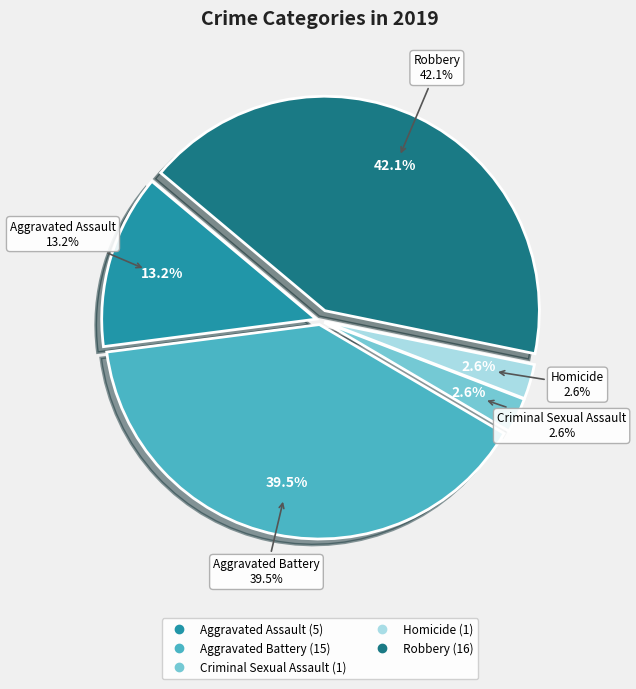

Which category has the biggest portion of the pie?

Robbery